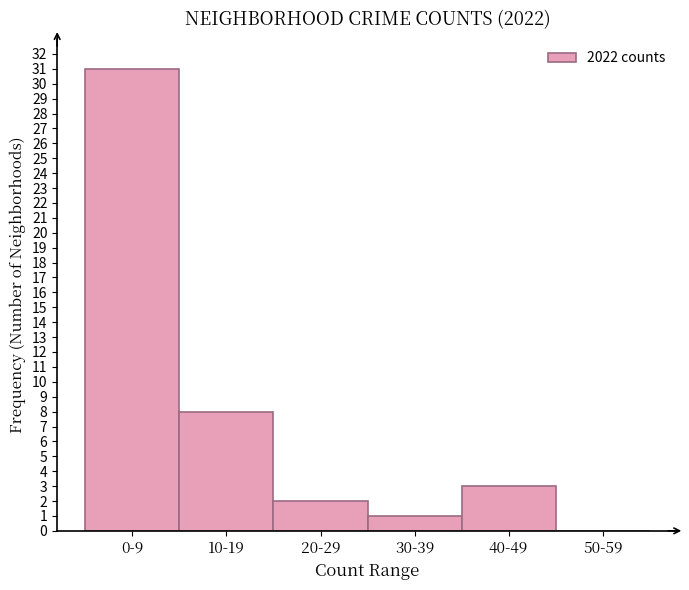

Reading right to left, list all the values displayed in this chart.

50-59=0	40-49=3	30-39=1	20-29=2	10-19=8	0-9=31